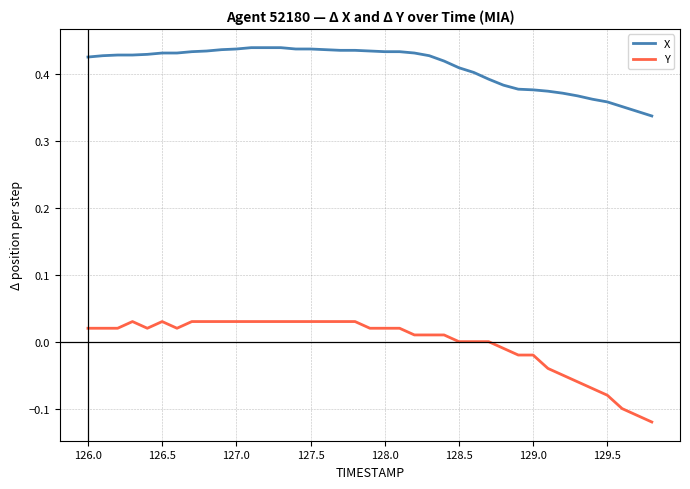

Rank the series by their average value, from lowest to highest.

Y, X